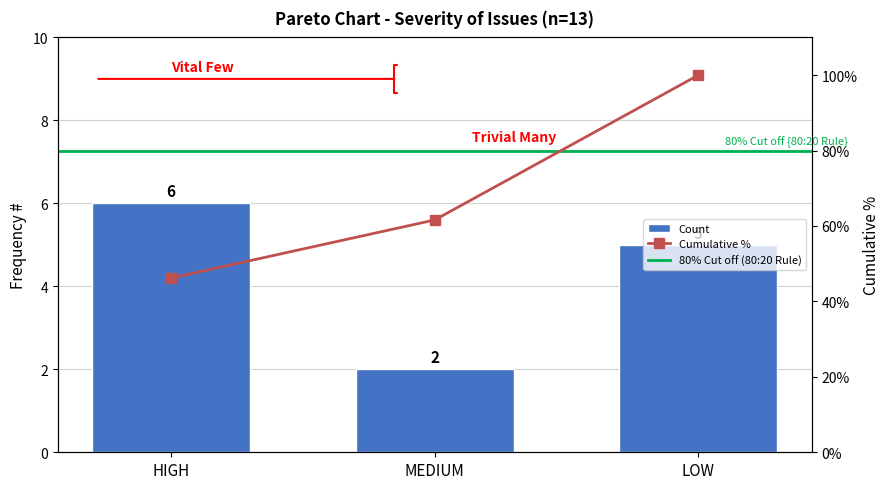

What is the sum of all values?

13